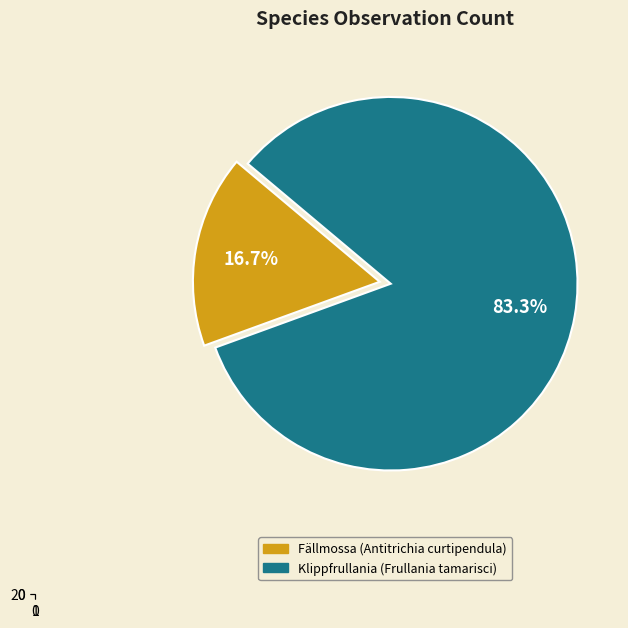

How many slices are in this pie chart?

2